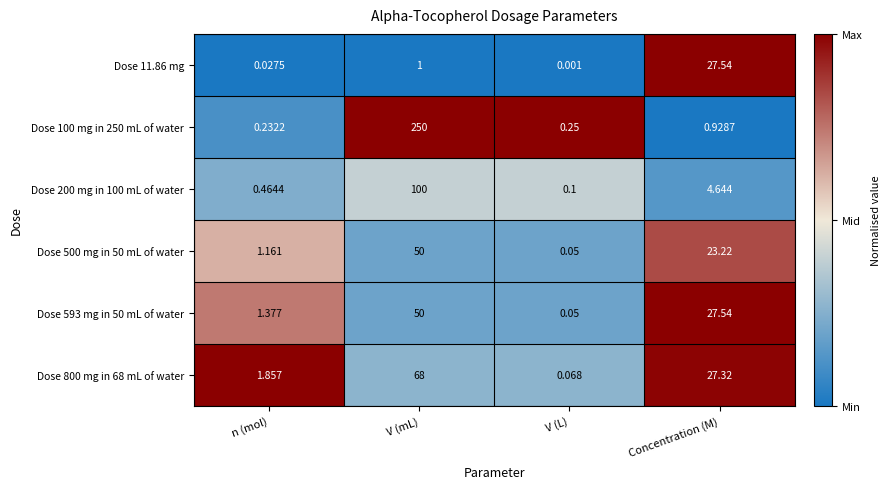

At which category does the chart reach its minimum across all series?

V (L)